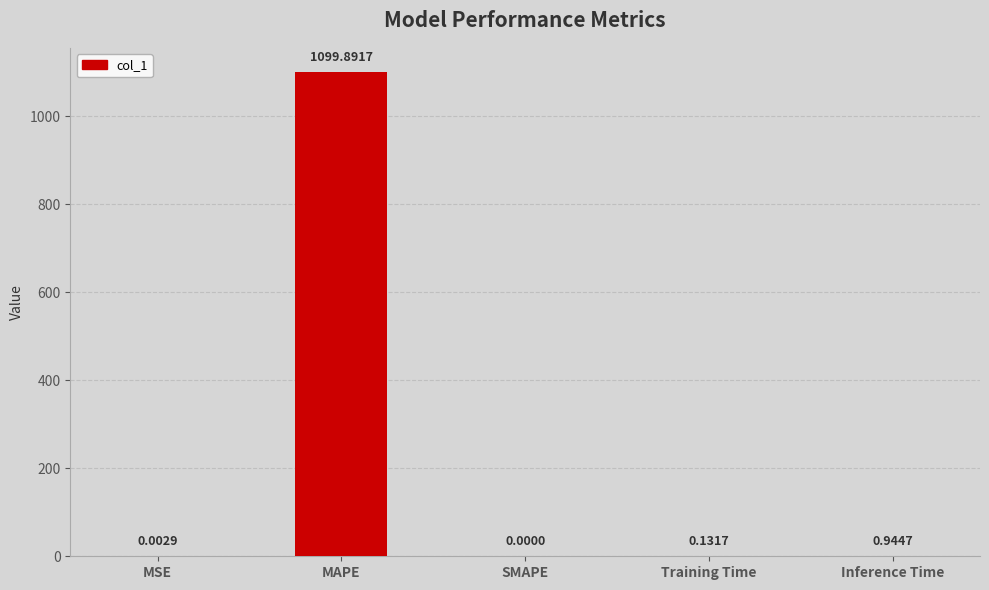

True or false: the data shows 752.5 at SMAPE.

False